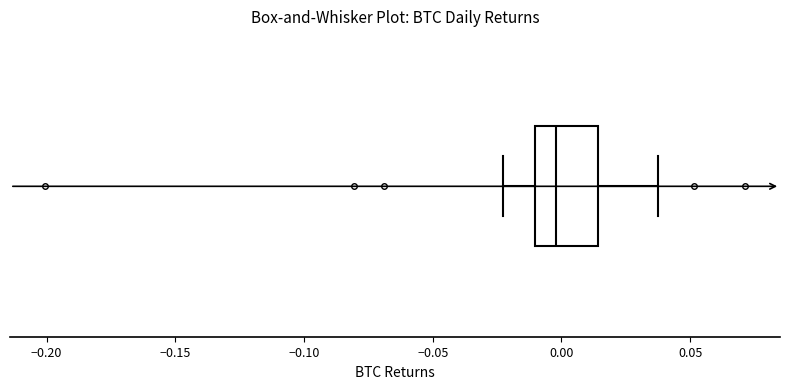

Read this box plot against the x-axis: the position of the median line, the range covered by the box, and the ends of both whiskers. The values are not printed on the chart, so give them approximately, as read against the axis.

median 0.000, box -0.010 to 0.015, whiskers -0.025 to 0.040